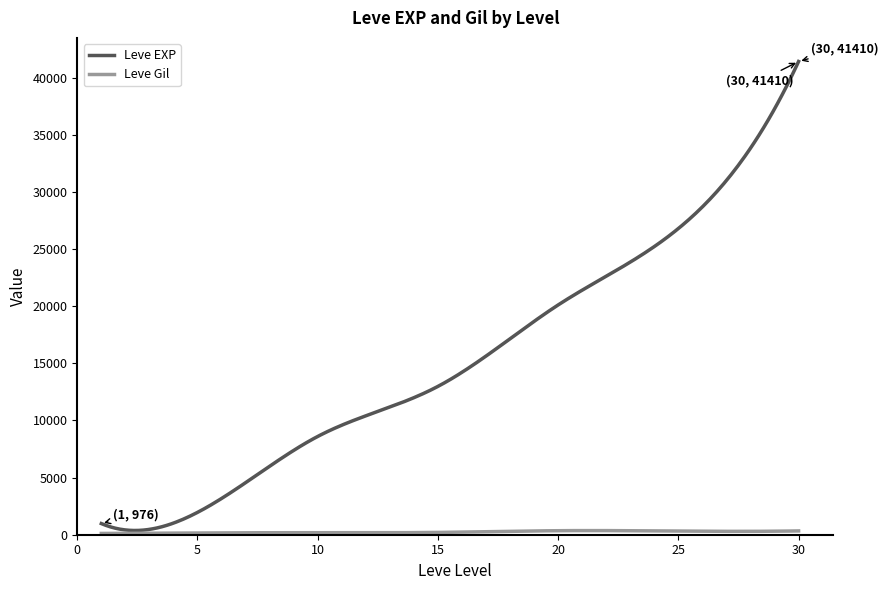

Which series has the widest spread of values?

Leve EXP